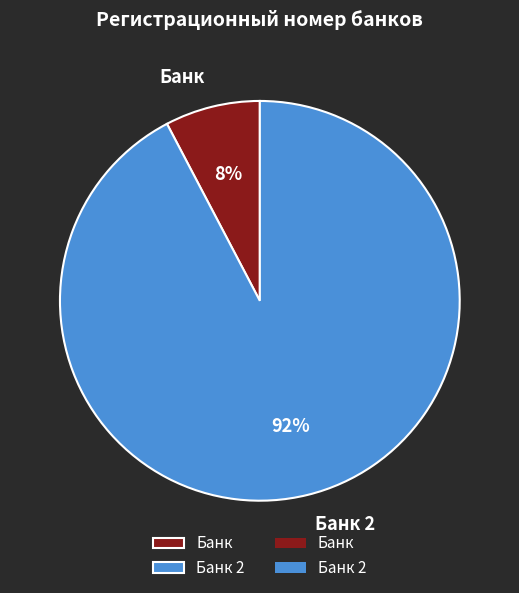

Which category has the biggest portion of the pie?

Банк 2